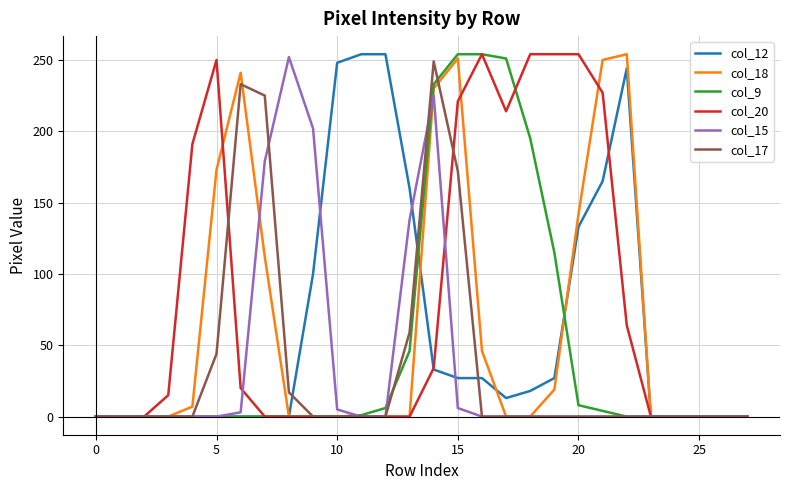

What is the average value of the col_18 series?

62